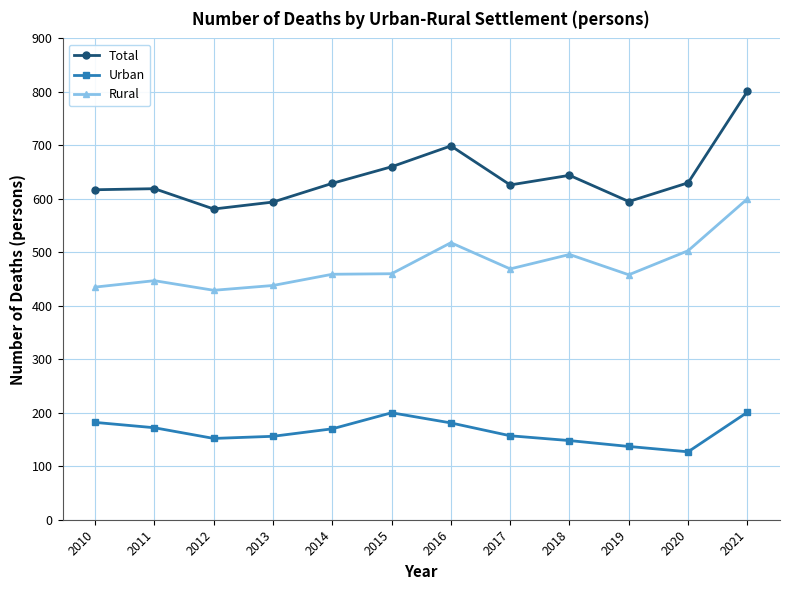

Which series has the largest total across all categories?

Total